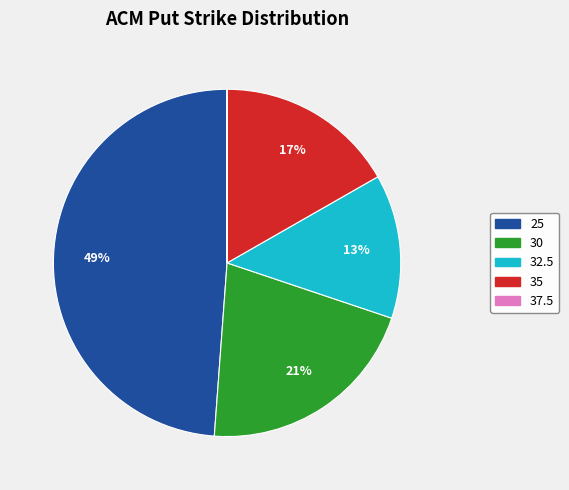

To the nearest percent, what is the difference between the 30 and 35 slice percentages?

4%